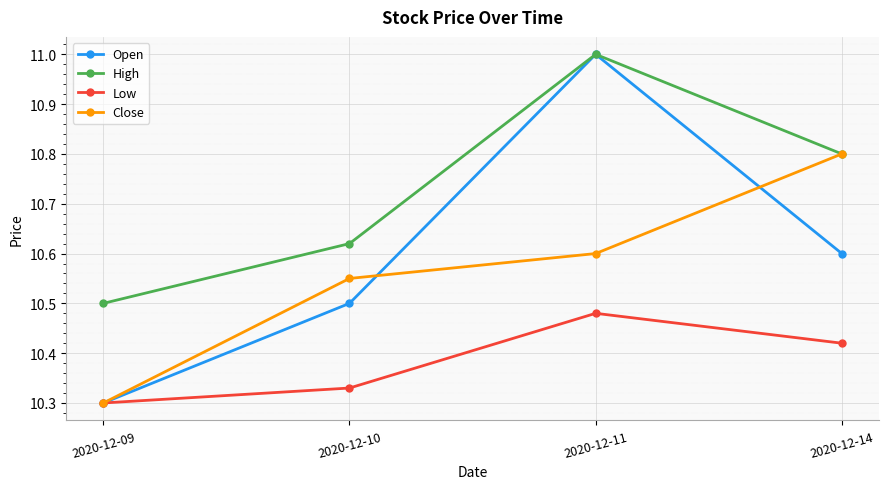

Which category has the lowest value across all series?

2020-12-09